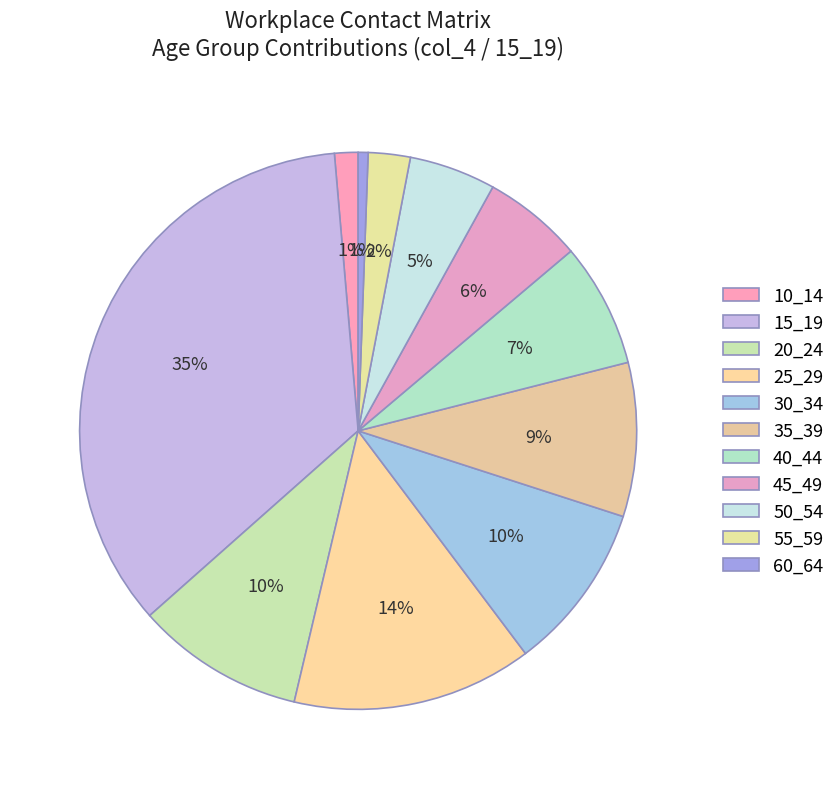

How many segments does this pie chart have?

11